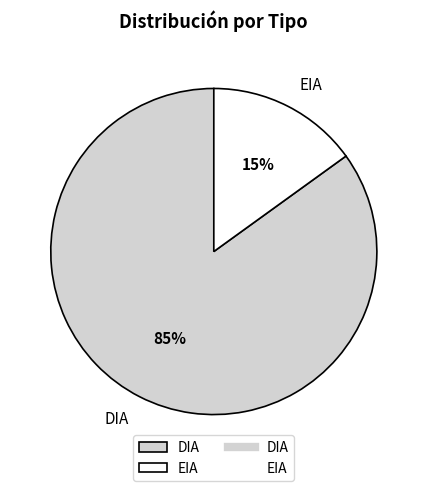

The EIA slice represents 15% of the pie. True or false?

True